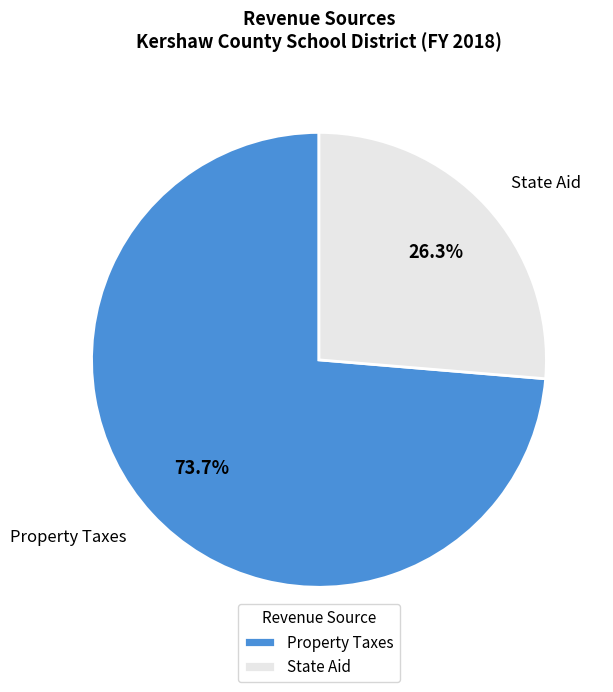

True or false: State Aid accounts for 41% of the total.

False